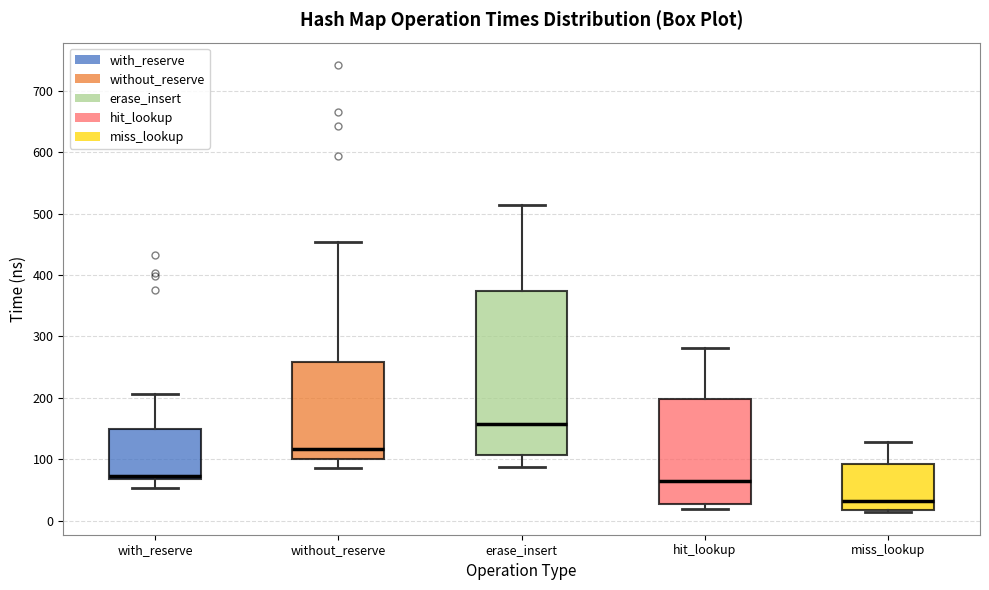

Where is the upper edge of the box for erase_insert on the y-axis? The values are not printed on the chart, so give them approximately, as read against the axis.

370